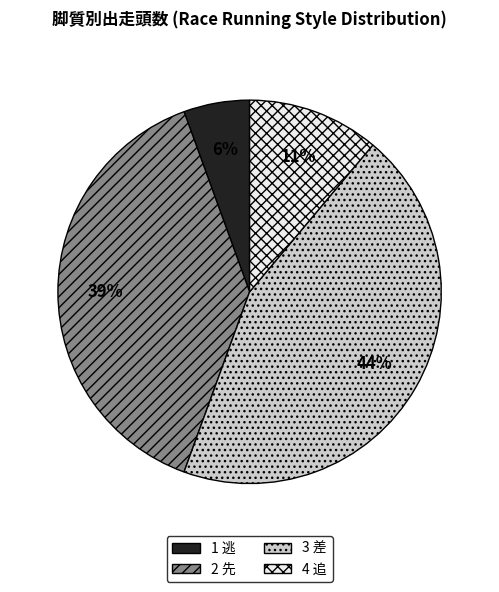

Which category has the smallest portion of the pie?

1 逃